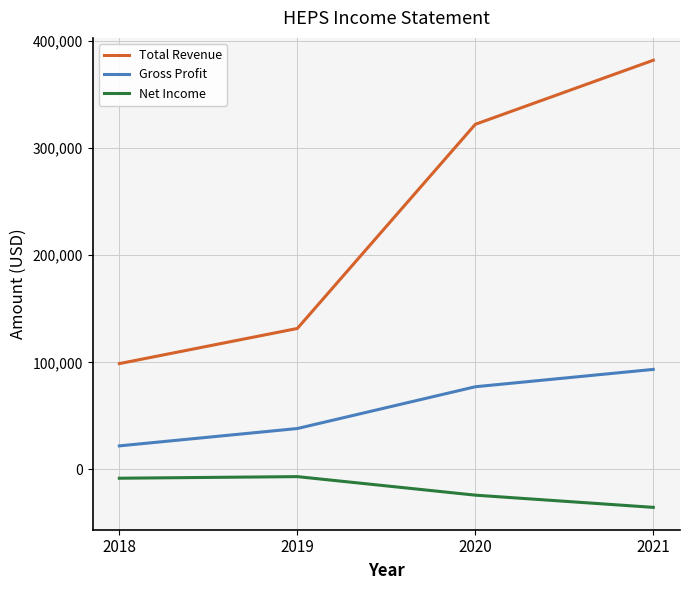

Is this an area chart (filled region under the line)?

No